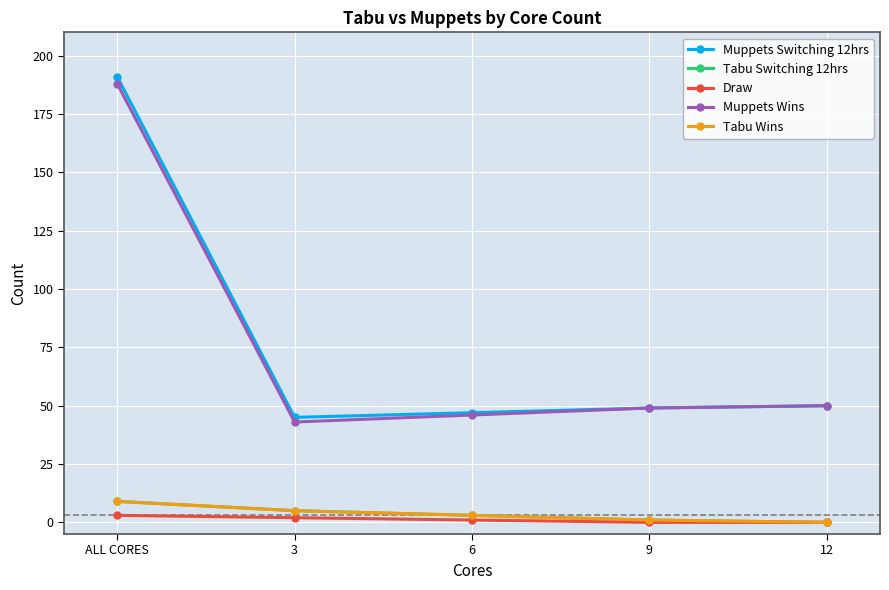

Which series has the largest range (max minus min)?

Muppets Switching 12hrs